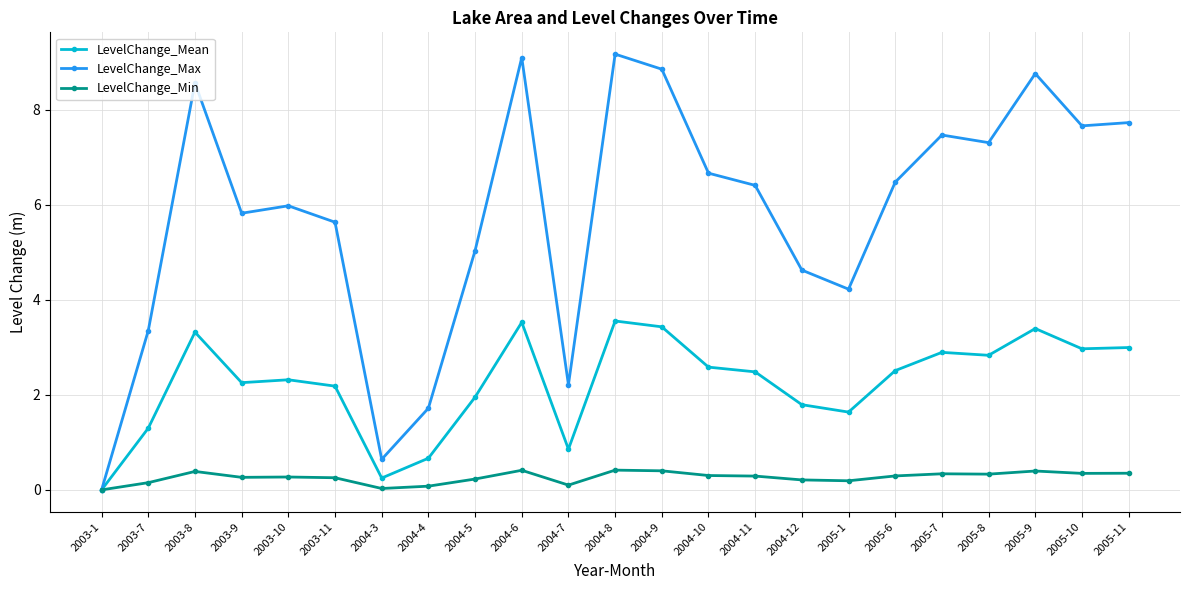

At which label is LevelChange_Max closest to 4?

2005-1